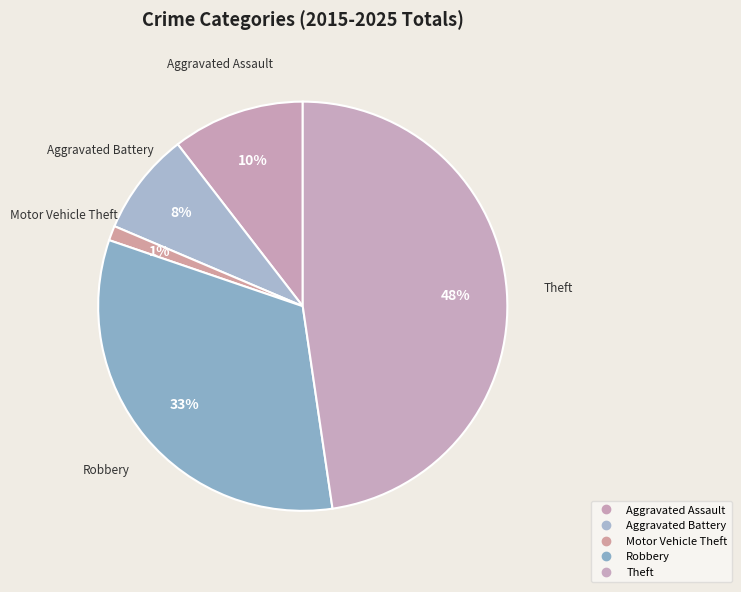

Is Aggravated Battery the majority of the pie?

No